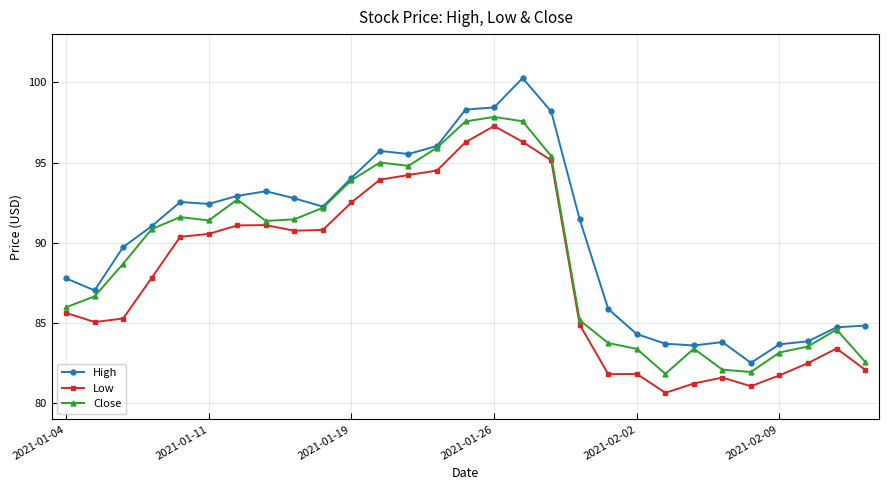

What is the maximum value shown in the chart?

100.3